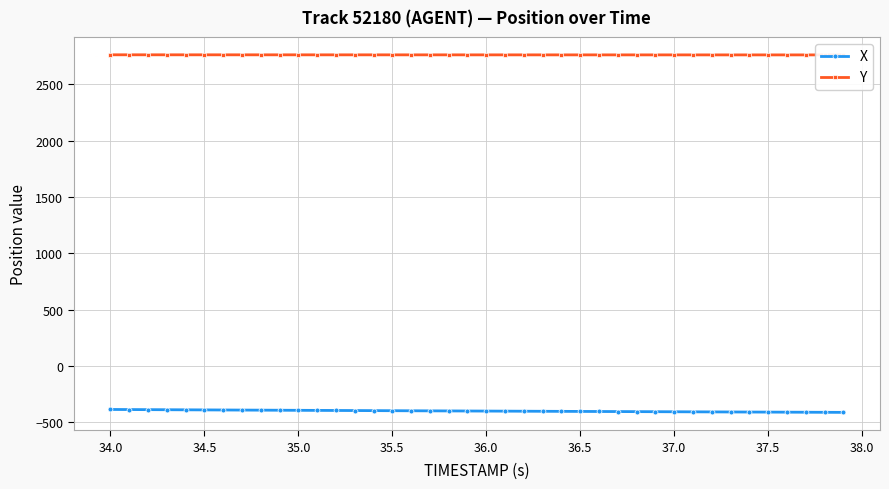

How many lines are shown in the chart?

2